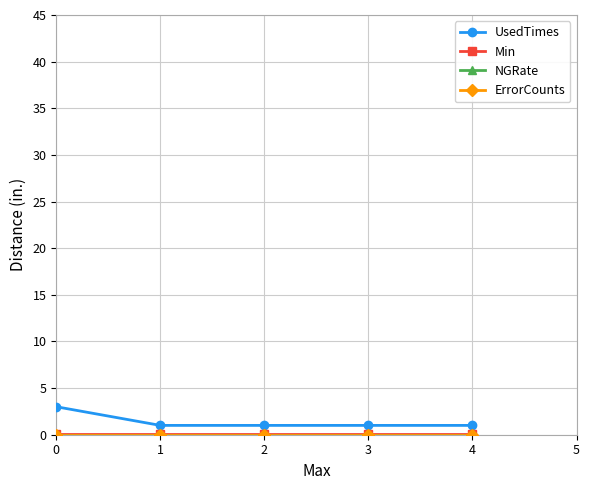

Reading left to right, transcribe all the data shown in this chart.

UsedTimes: 3.0	1.0	1.0	1.0	1.0
Min: 0.1	0.1	0.1	0.1	0.1
NGRate: 0.0	0.0	0.0	0.0	0.0
ErrorCounts: 0.0	0.0	0.0	0.0	0.0